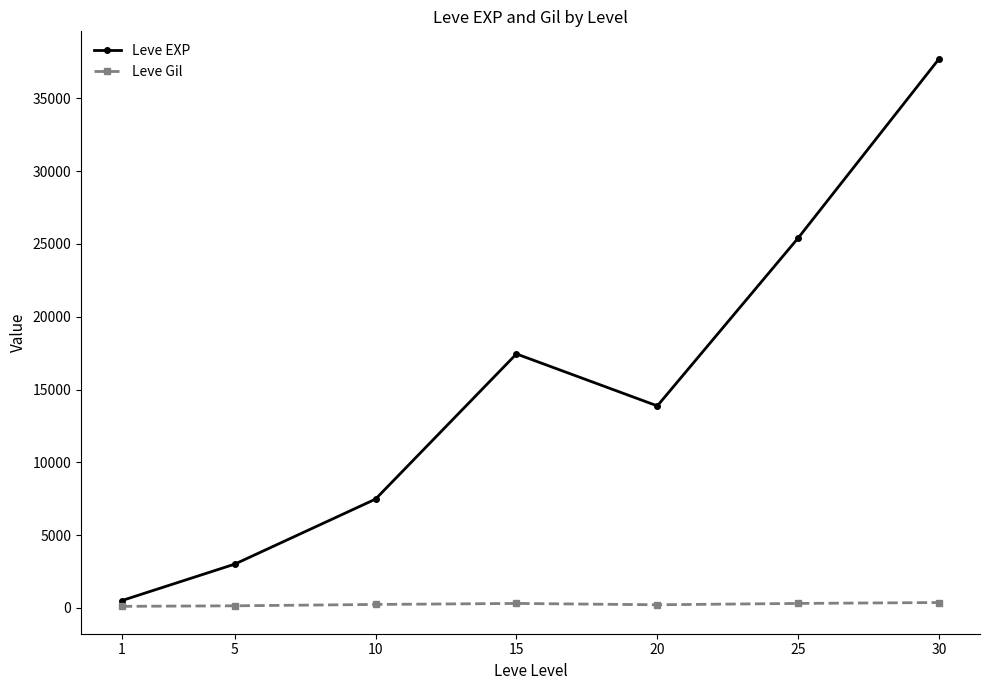

Rank the series by their average value, from highest to lowest.

Leve EXP, Leve Gil